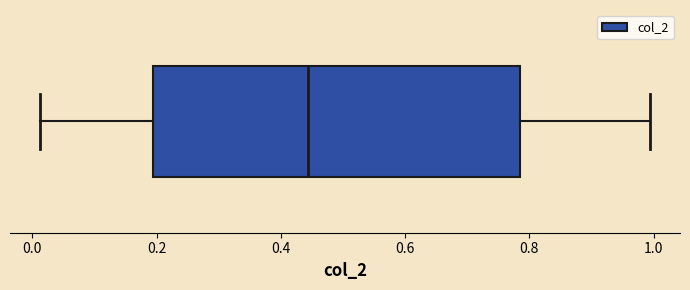

Transcribe this box plot: give where the median line is, the range the box spans, and where the two whiskers end, as read against the x-axis. The values are not printed on the chart, so give them approximately, as read against the axis.

median 0.44, box 0.20 to 0.78, whiskers 0.02 to 1.00